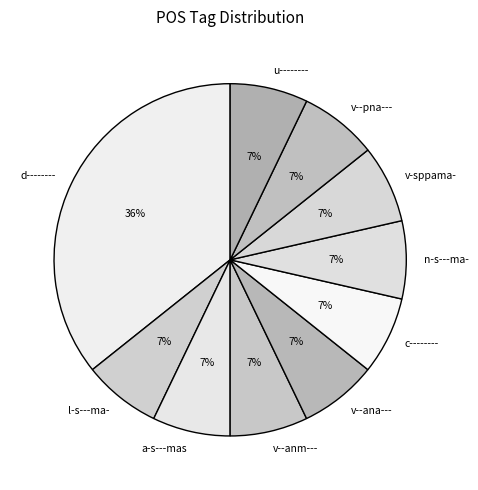

Which category has the biggest portion of the pie?

d--------